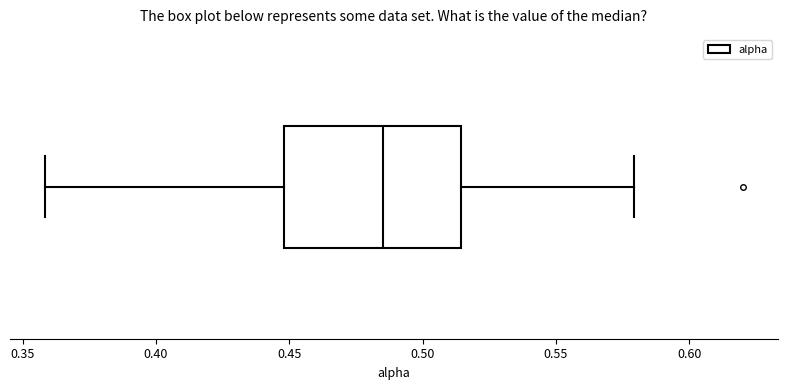

Where does the left whisker of the box end on the x-axis? The values are not printed on the chart, so give them approximately, as read against the axis.

0.360